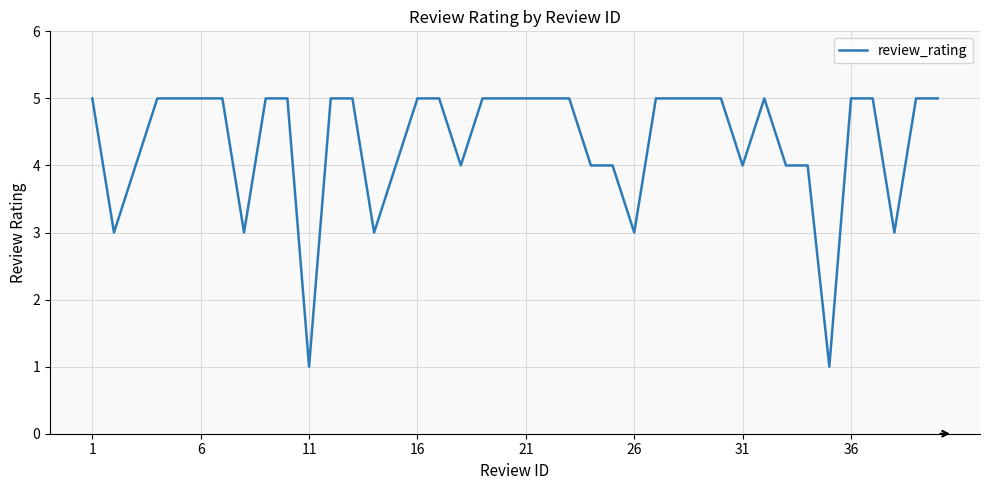

Reading left to right, what are all the values shown in this chart?

5	3	4	5	5	5	5	3	5	5	1	5	5	3	4	5	5	4	5	5	5	5	5	4	4	3	5	5	5	5	4	5	4	4	1	5	5	3	5	5